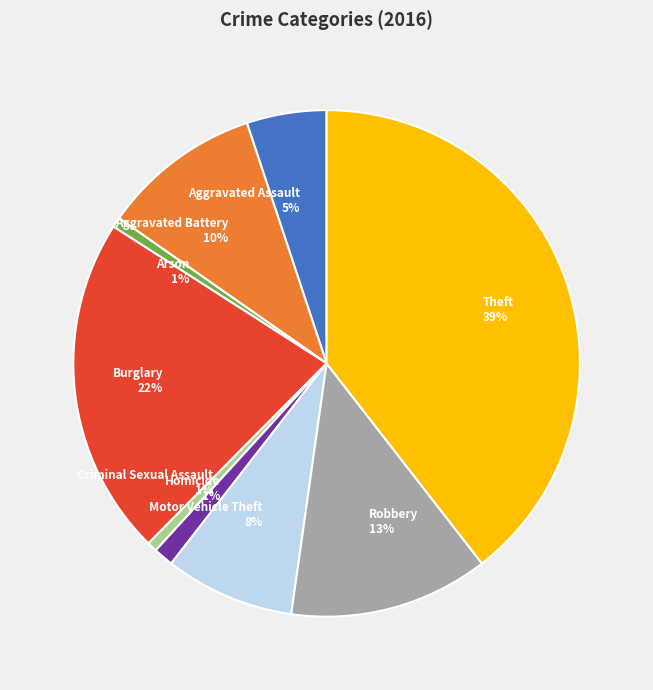

True or false: Aggravated Battery accounts for 1% of the total.

False